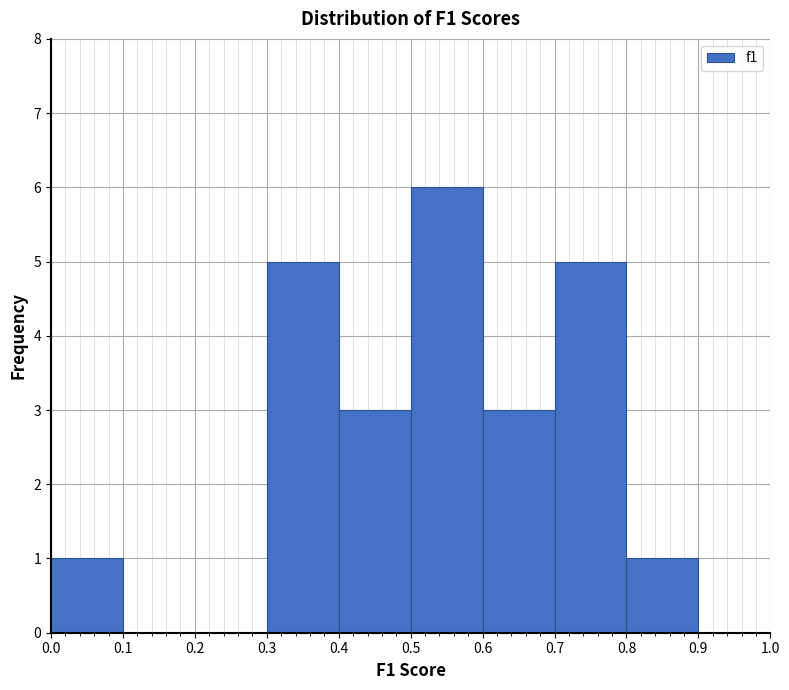

How tall is the bar that spans 0.4 to 0.5 on the x-axis? The values are not printed on the chart, so give them approximately, as read against the axis.

3